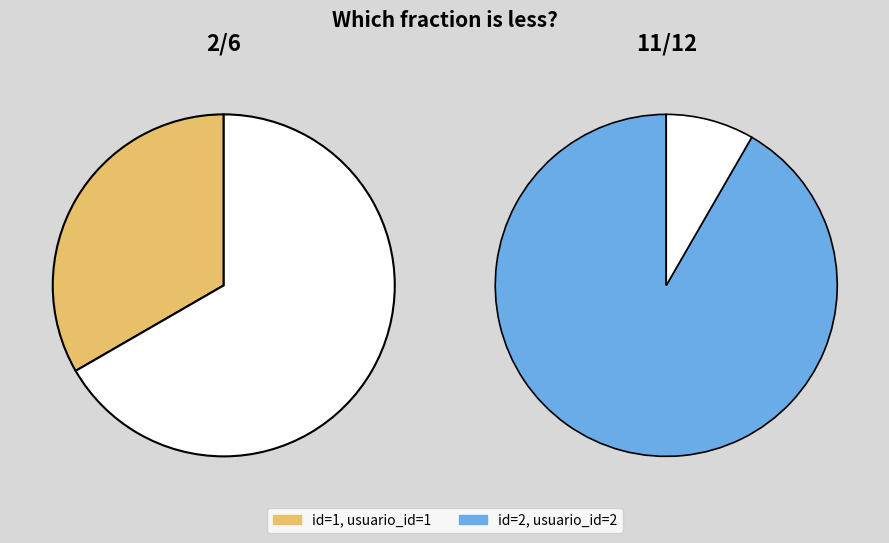

Which category has the smallest portion of the pie?

1